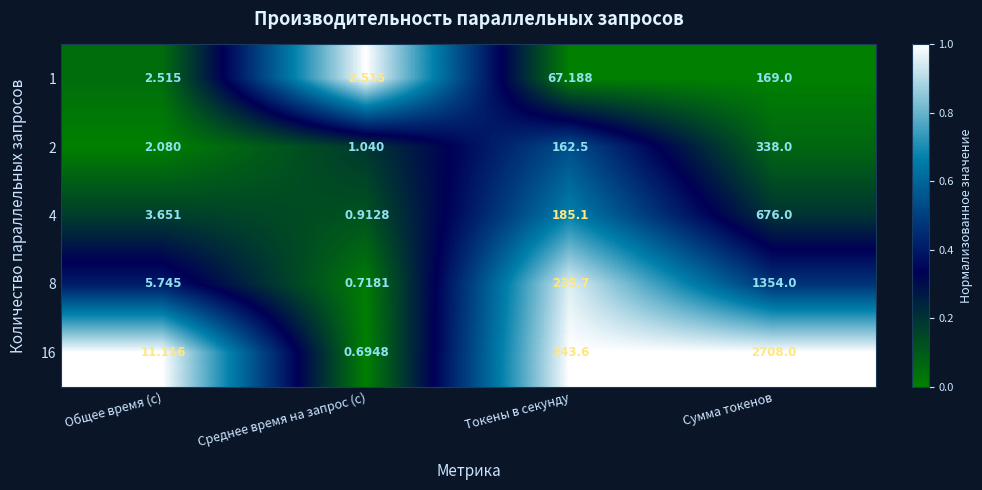

Is the value of 2 at Общее время (с) greater than the value of 1 at Среднее время на запрос (с)?

No